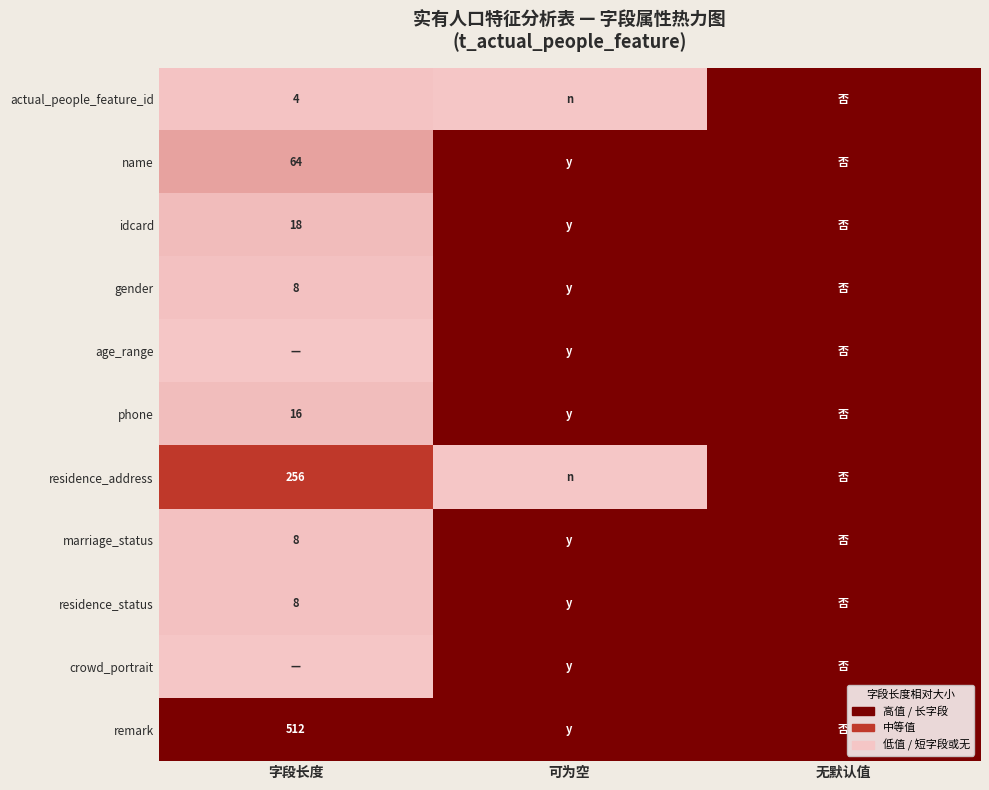

Is it true that marriage_status equals 11 at 字段长度?

False